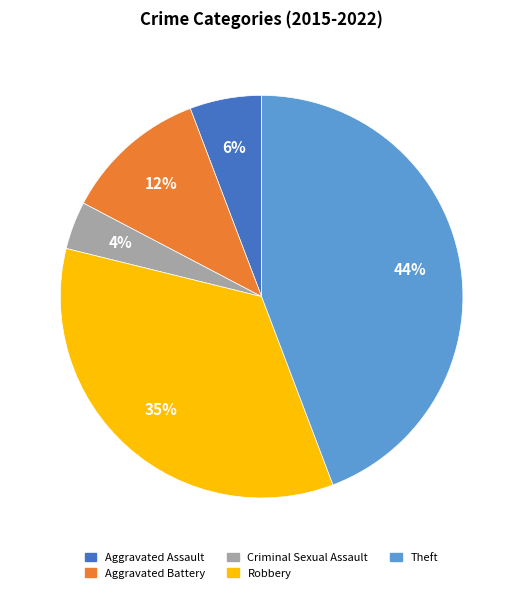

The Aggravated Assault slice represents 6% of the pie. True or false?

True